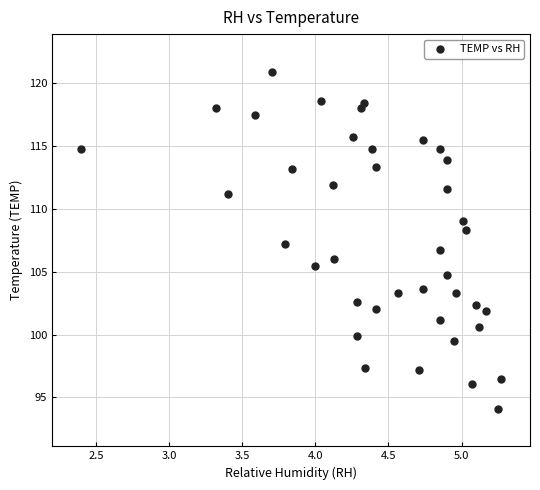

What is the range of Y values (max minus min)?

26.8